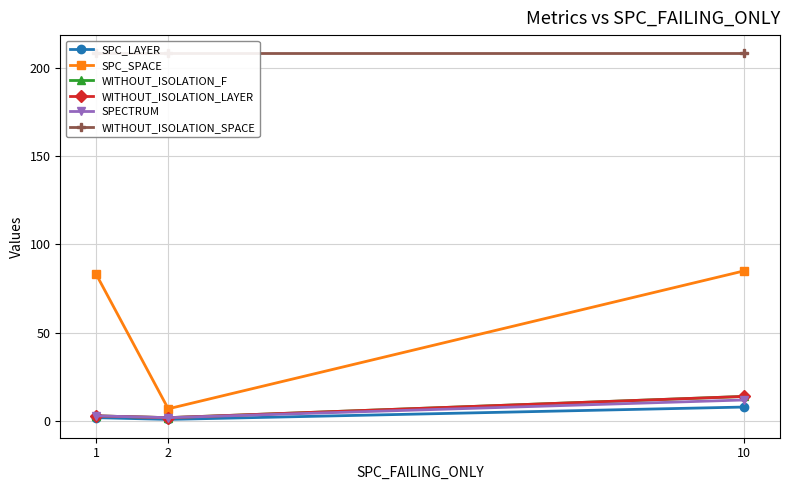

Reading left to right, extract all data points from this chart.

SPC_LAYER: 1=2	2=1	10=8
SPC_SPACE: 1=83	2=7	10=85
WITHOUT_ISOLATION_F: 1=3	2=2	10=14
WITHOUT_ISOLATION_LAYER: 1=3	2=2	10=14
SPECTRUM: 1=3	2=2	10=12
WITHOUT_ISOLATION_SPACE: 1=208	2=208	10=208